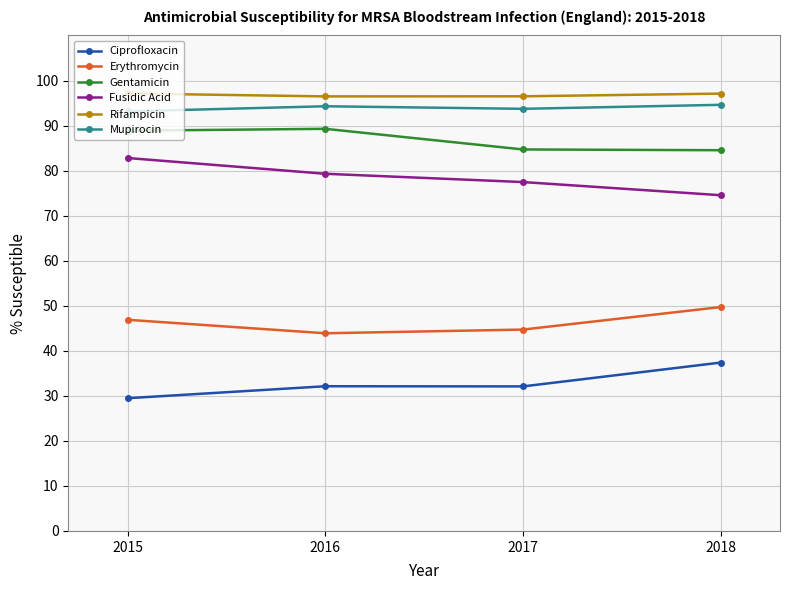

What are all the series names shown in the legend?

Ciprofloxacin, Erythromycin, Gentamicin, Fusidic Acid, Rifampicin, Mupirocin